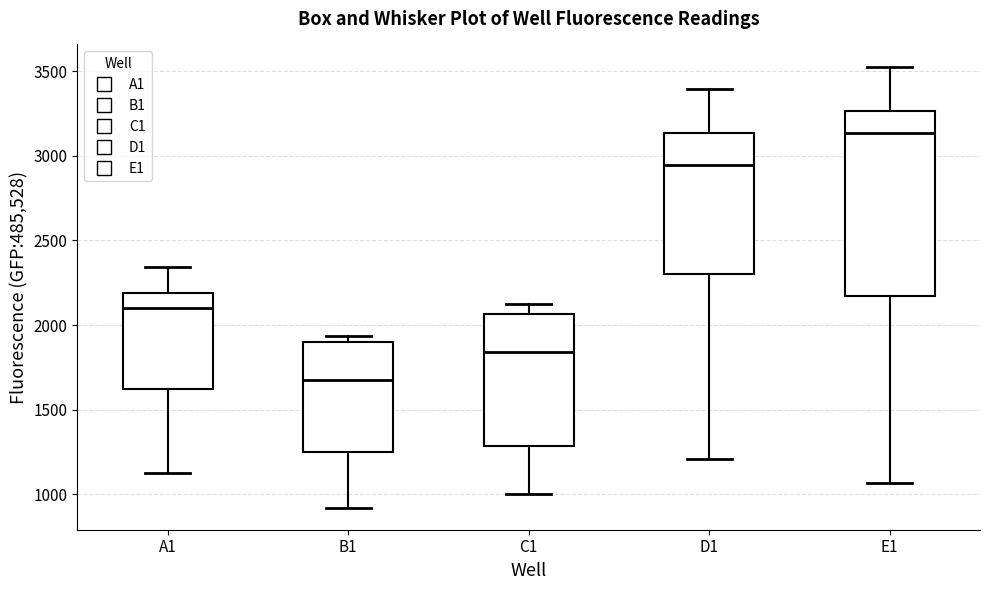

Reading left to right, transcribe this box plot: for each box, give where its median line is, the range the box spans, and where its two whiskers end, as read against the y-axis. The values are not printed on the chart, so give them approximately, as read against the axis.

A1: median 2100, box 1600 to 2200, whiskers 1150 to 2350
B1: median 1650, box 1250 to 1900, whiskers 900 to 1950
C1: median 1850, box 1300 to 2050, whiskers 1000 to 2150
D1: median 2950, box 2300 to 3150, whiskers 1200 to 3400
E1: median 3150, box 2150 to 3250, whiskers 1050 to 3550